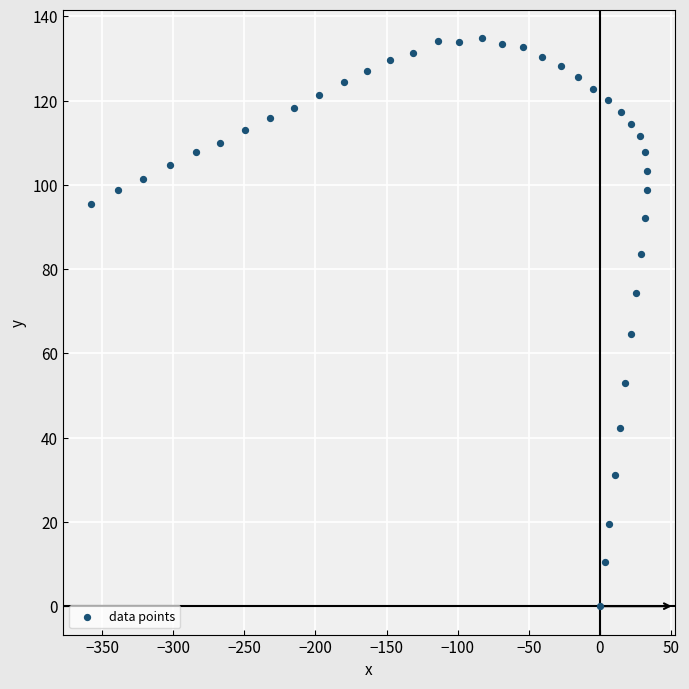

What Y value in the scatter plot is closest to 67?

64.6